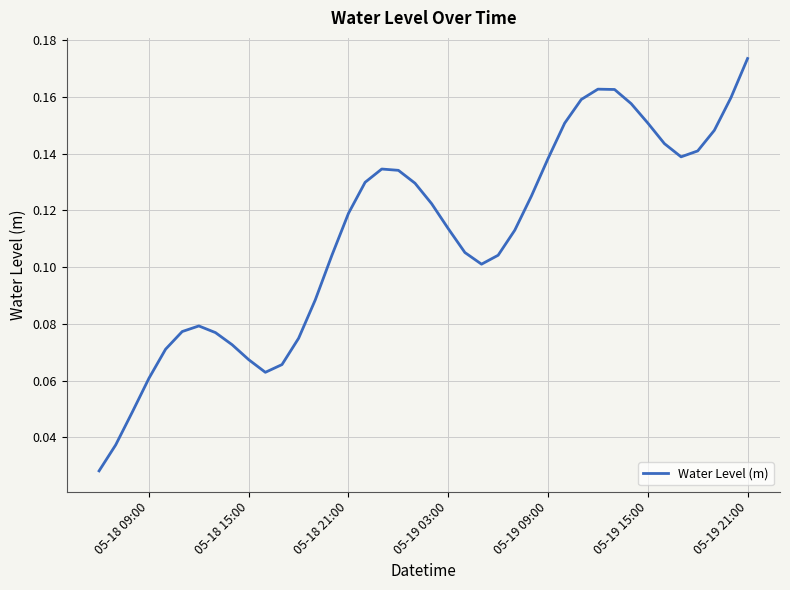

How many lines are shown in the chart?

1